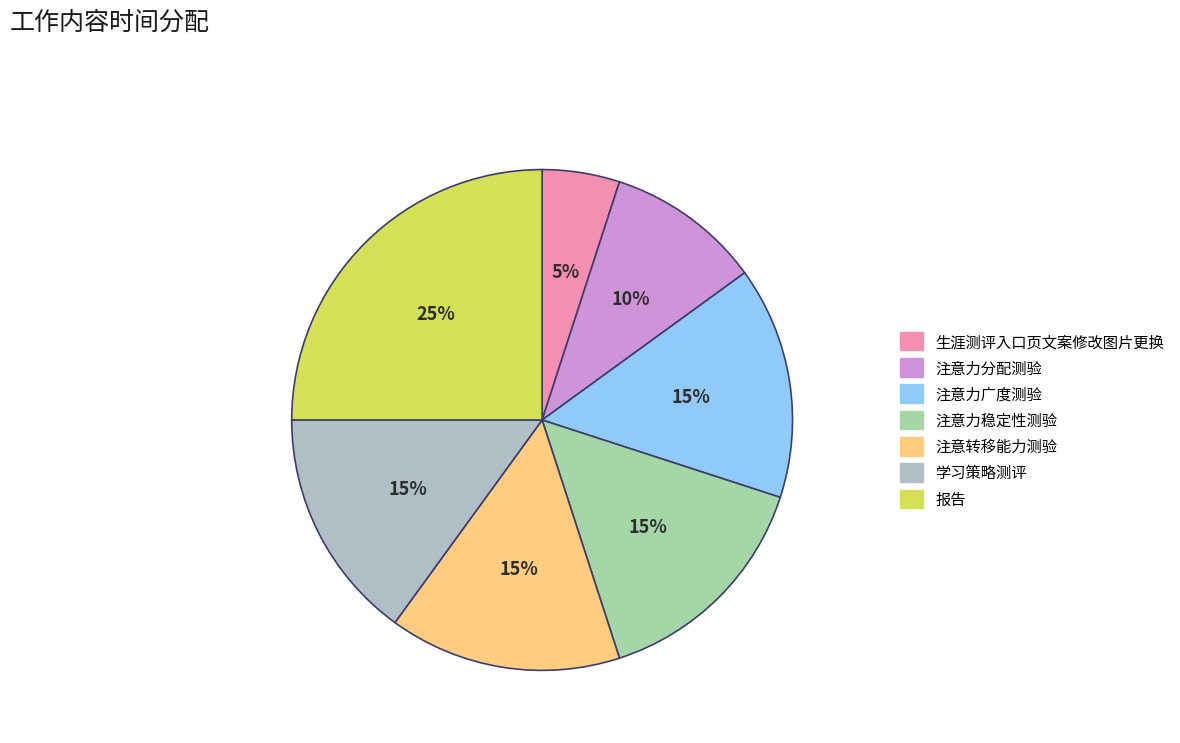

How many slices are in this pie chart?

7